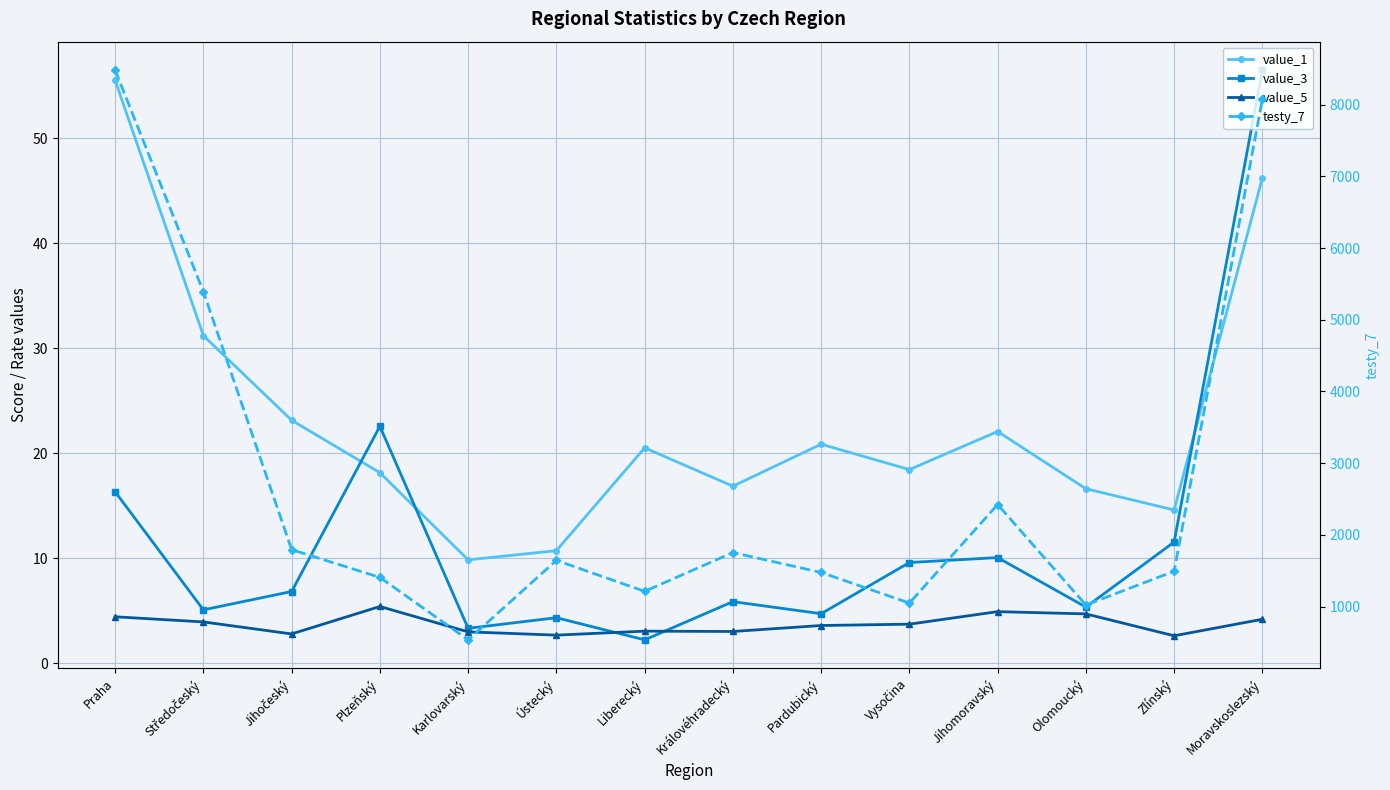

How many interior local valleys does the testy_7 series have?

4